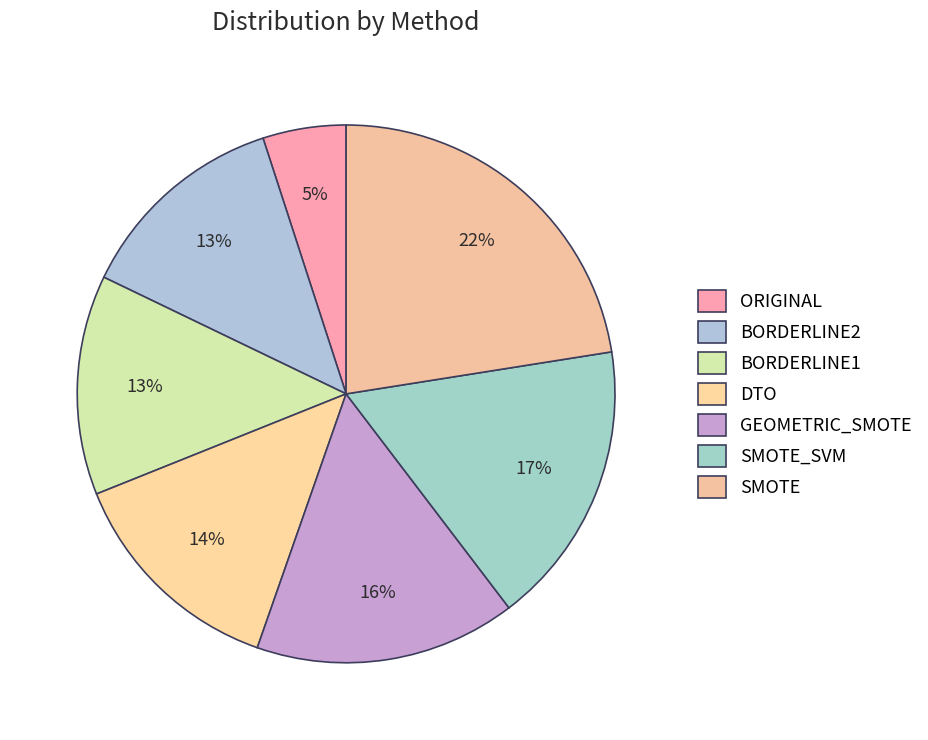

Is BORDERLINE2 the majority of the pie?

No